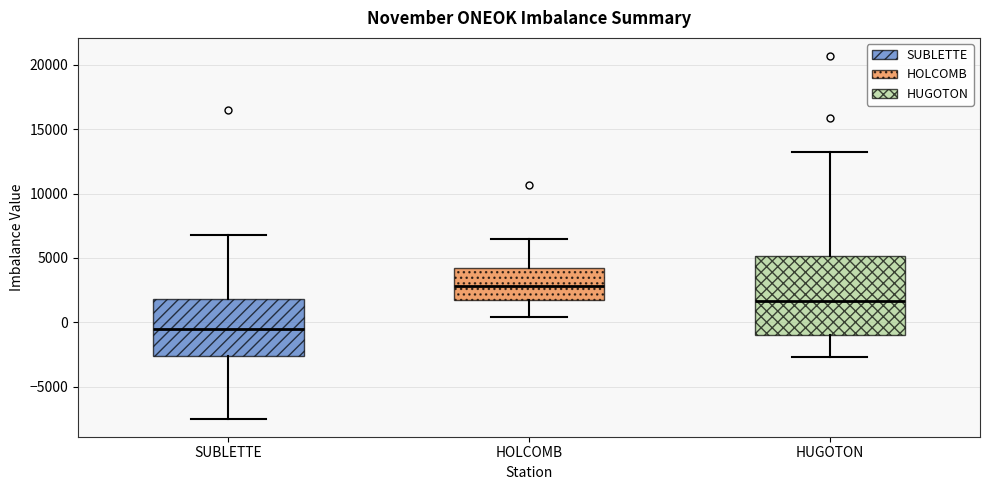

Where does the lower whisker of the box for HUGOTON end on the y-axis? The values are not printed on the chart, so give them approximately, as read against the axis.

-2500